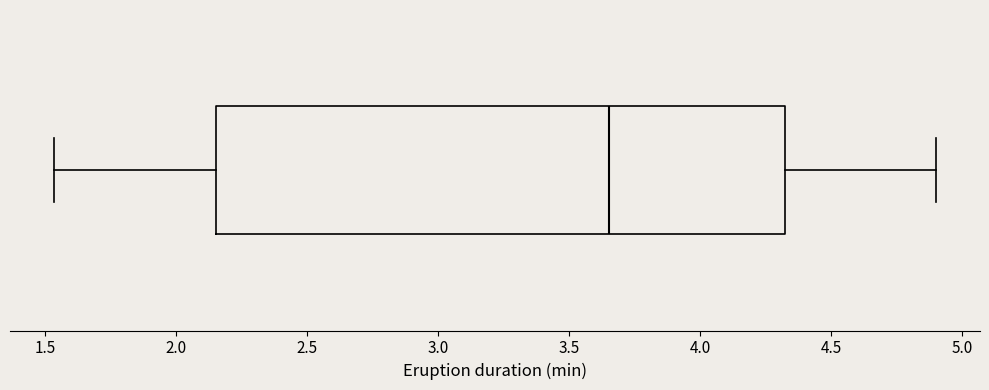

Read this box plot against the x-axis: the position of the median line, the range covered by the box, and the ends of both whiskers. The values are not printed on the chart, so give them approximately, as read against the axis.

median 3.65, box 2.15 to 4.35, whiskers 1.55 to 4.90